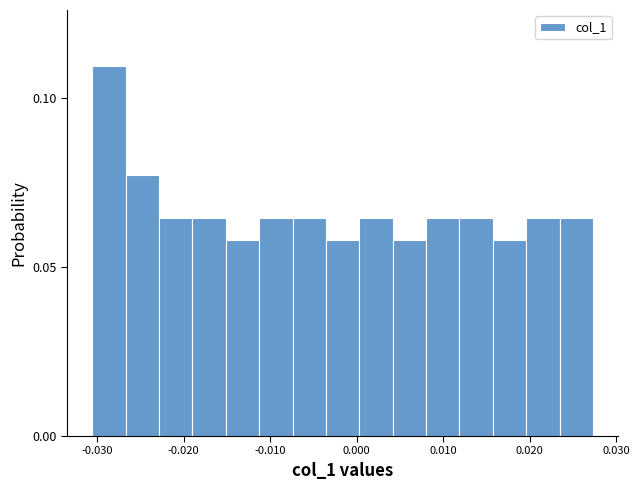

Read against the x-axis, roughly where is the centre of the tallest bar?

-0.029